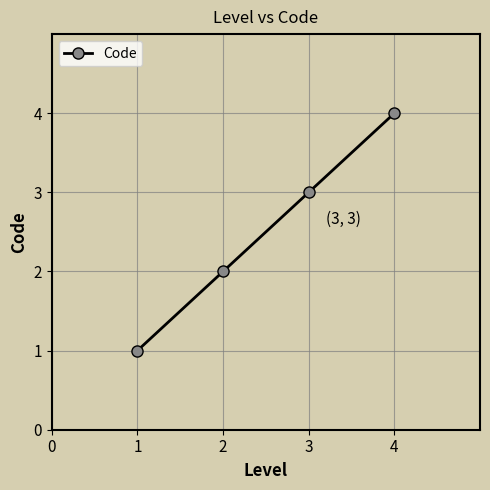

How many values are between 2 and 4?

3